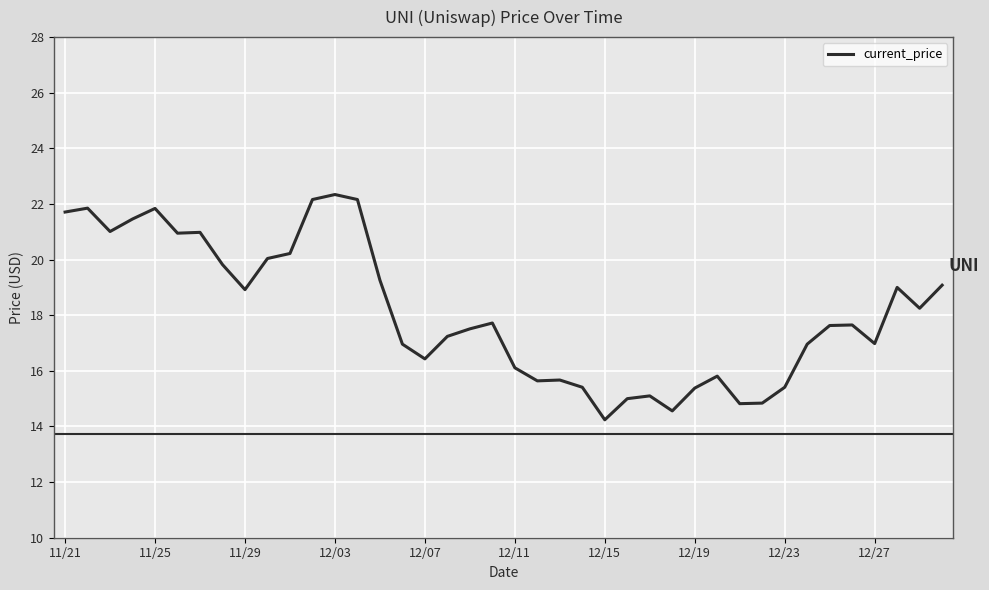

What is the maximum value shown in the chart?

22.3